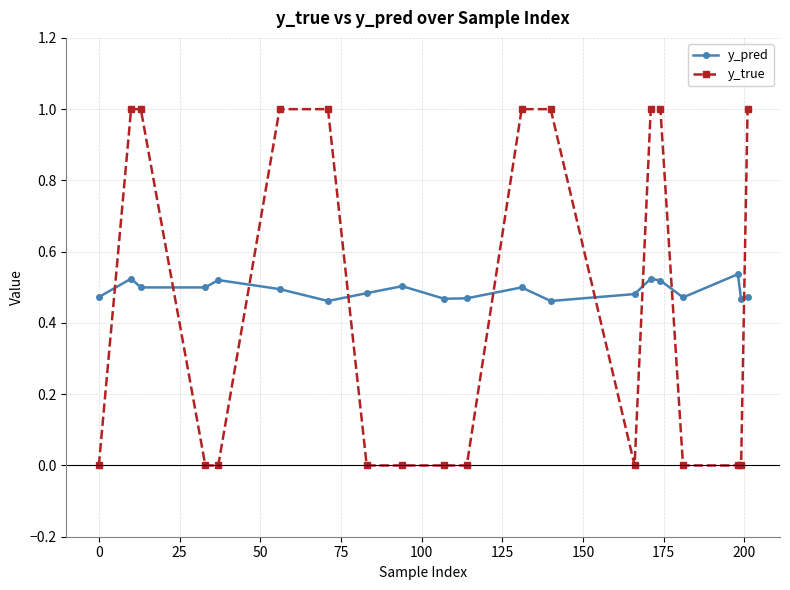

Does the chart display data point markers on the line(s)?

Yes